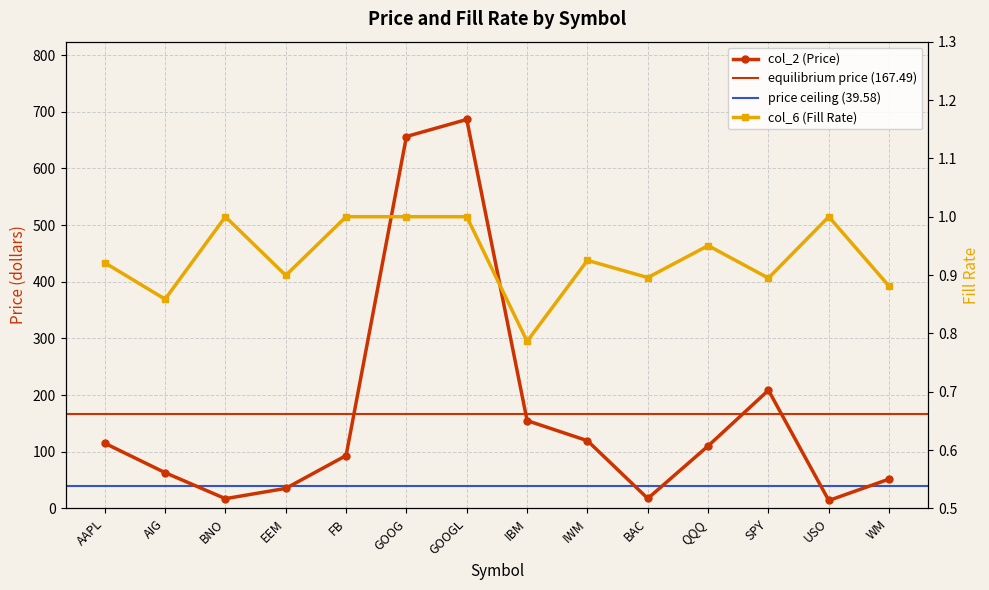

What is the label of the 7th point from the left?

GOOGL